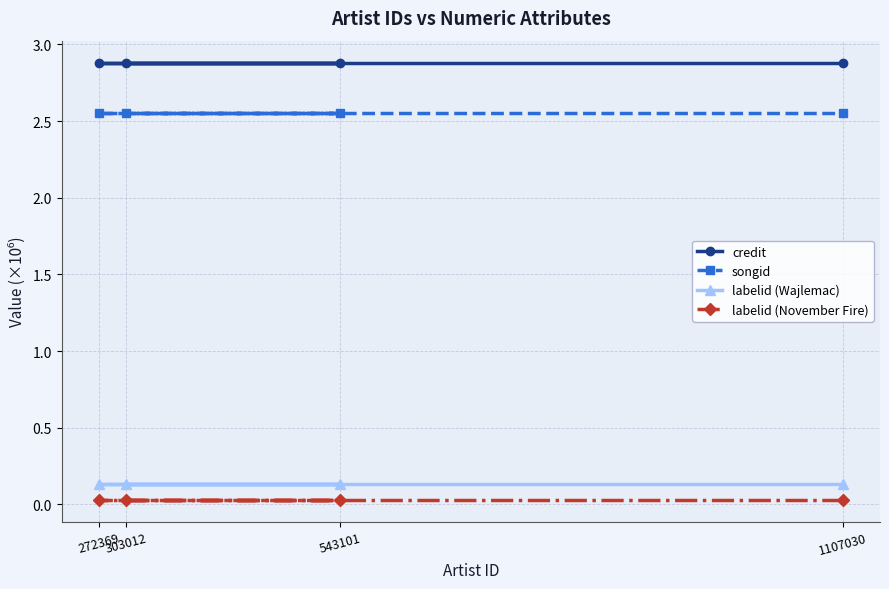

Does the chart display data point markers on the line(s)?

Yes